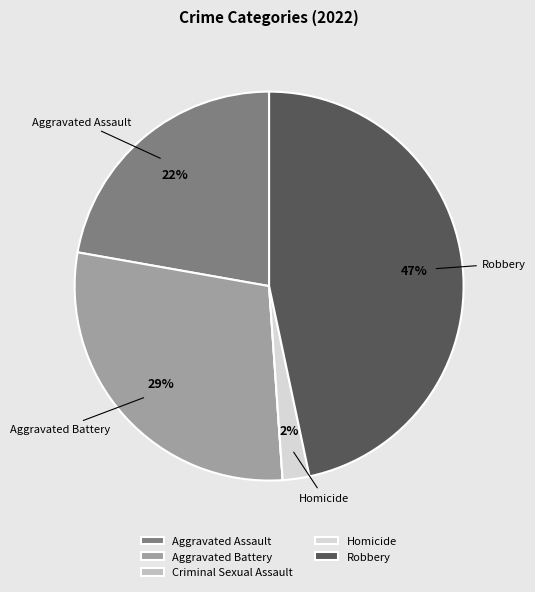

The Aggravated Assault slice represents 22% of the pie. True or false?

True